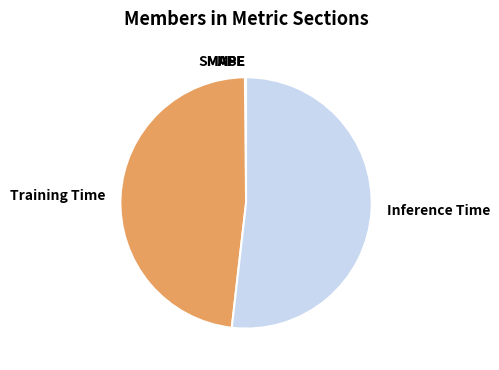

Is it true that Training Time is 36% of the pie?

False